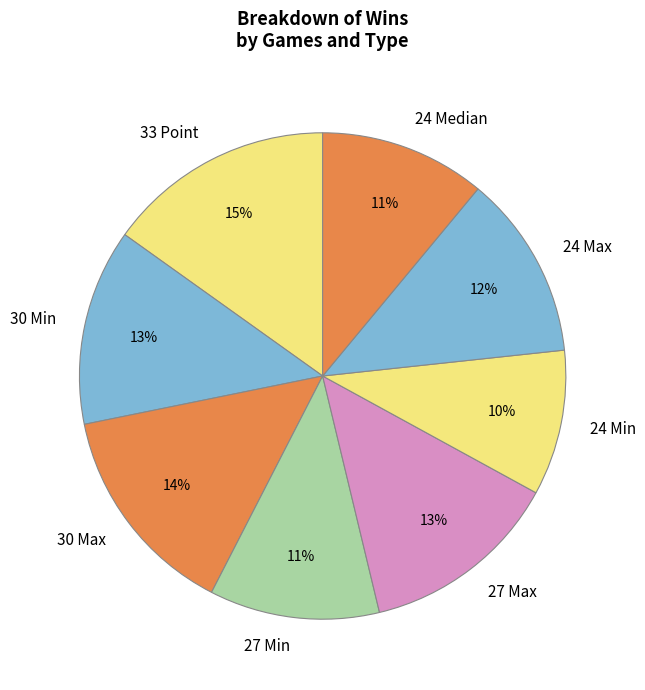

The 30 Min slice represents 13% of the pie. True or false?

True